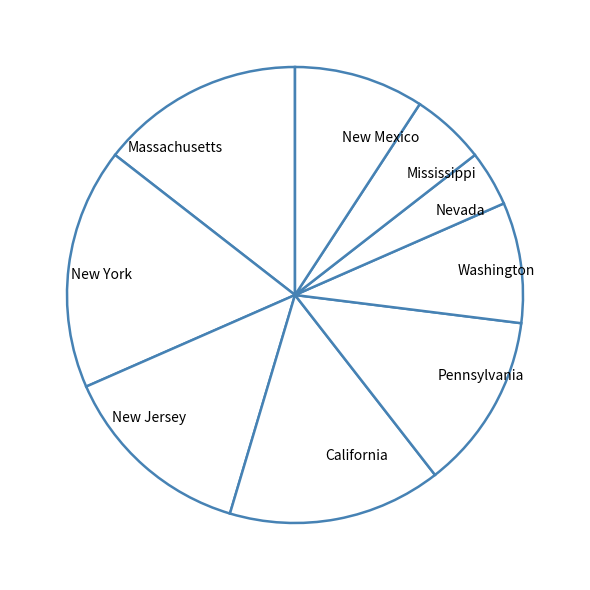

Rank the categories by value from highest to lowest.

New York, California, Massachusetts, New Jersey, Pennsylvania, New Mexico, Washington, Mississippi, Nevada